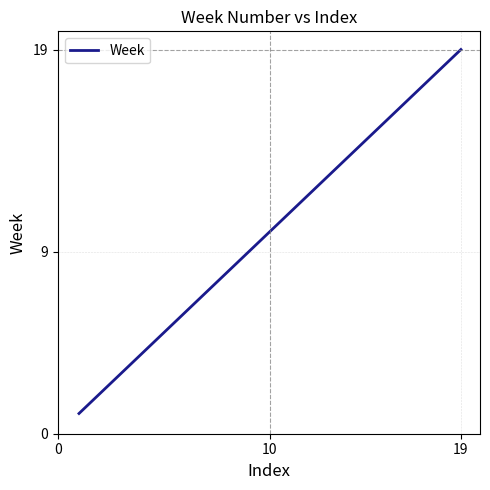

Is this an area chart (filled region under the line)?

No